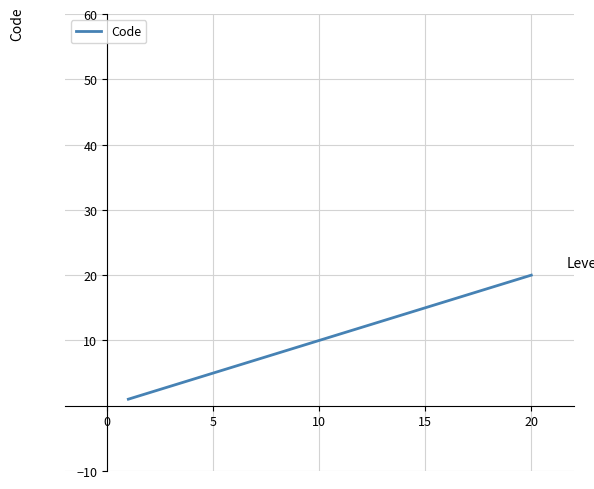

What is the difference between the maximum and minimum values?

19